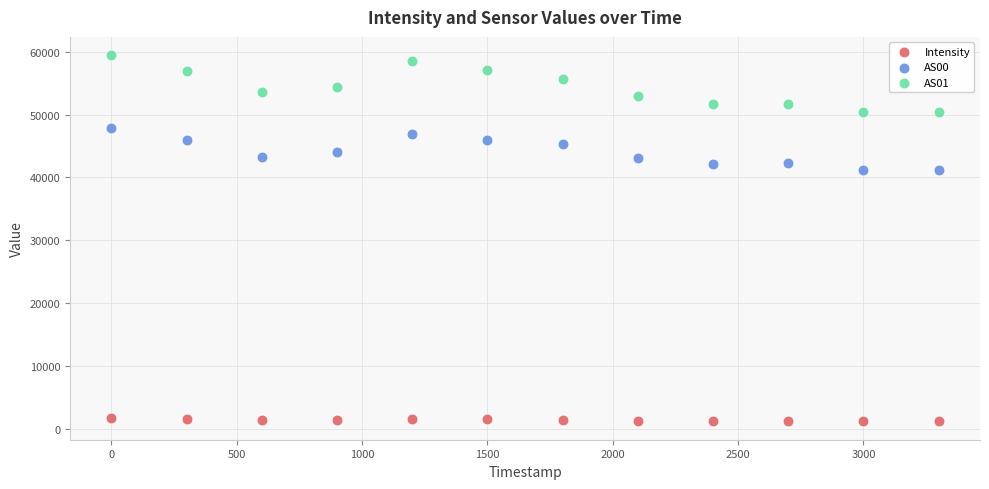

Across all data points, what is the range of Y values (max minus min)?

58253.6